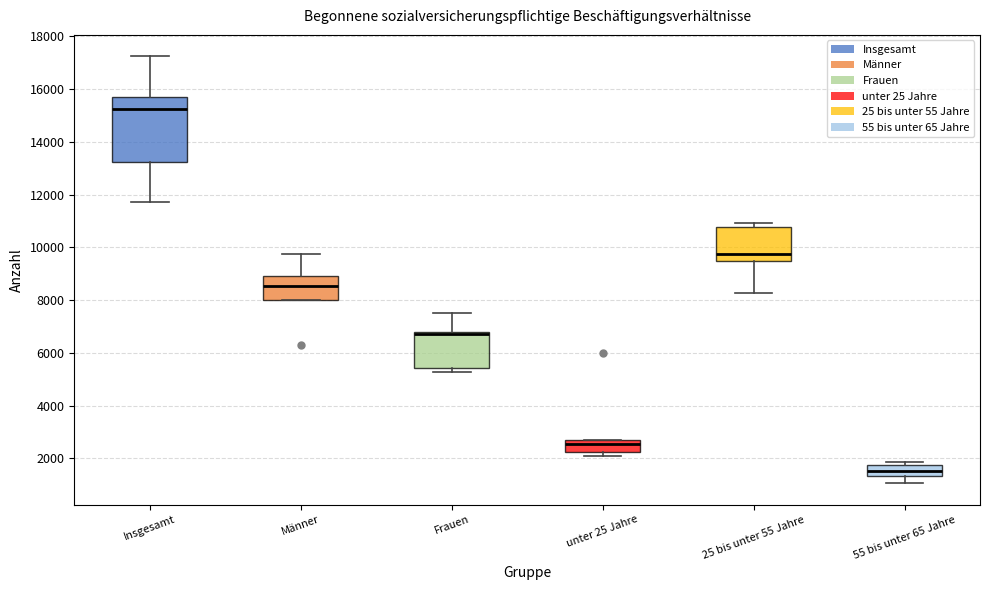

Reading left to right, read every box against the y-axis: the position of its median line, the range the box covers, and the ends of its whiskers. The values are not printed on the chart, so give them approximately, as read against the axis.

Insgesamt: median 15200, box 13200 to 15600, whiskers 11800 to 17200
Männer: median 8600, box 8000 to 8800, whiskers 8000 to 9800
Frauen: median 6800 (just below the box's upper edge), box 5400 to 6800, whiskers 5200 to 7400
unter 25 Jahre: median 2600 (just below the box's upper edge), box 2200 to 2600, whiskers 2000 to 2600
25 bis unter 55 Jahre: median 9800, box 9400 to 10800, whiskers 8200 to 11000
55 bis unter 65 Jahre: median 1600, box 1400 to 1800, whiskers 1000 to 1800 (just above the box's upper edge)